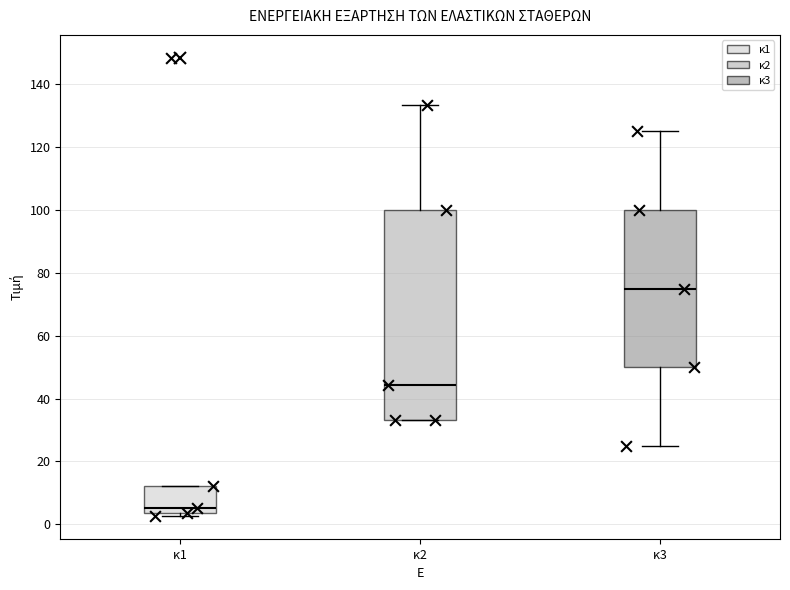

Reading left to right, read every box against the y-axis: the position of its median line, the range the box covers, and the ends of its whiskers. The values are not printed on the chart, so give them approximately, as read against the axis.

κ1: median 6, box 4 to 12, whiskers 2 to 12
κ2: median 44, box 34 to 100, whiskers 34 to 134
κ3: median 76, box 50 to 100, whiskers 26 to 126